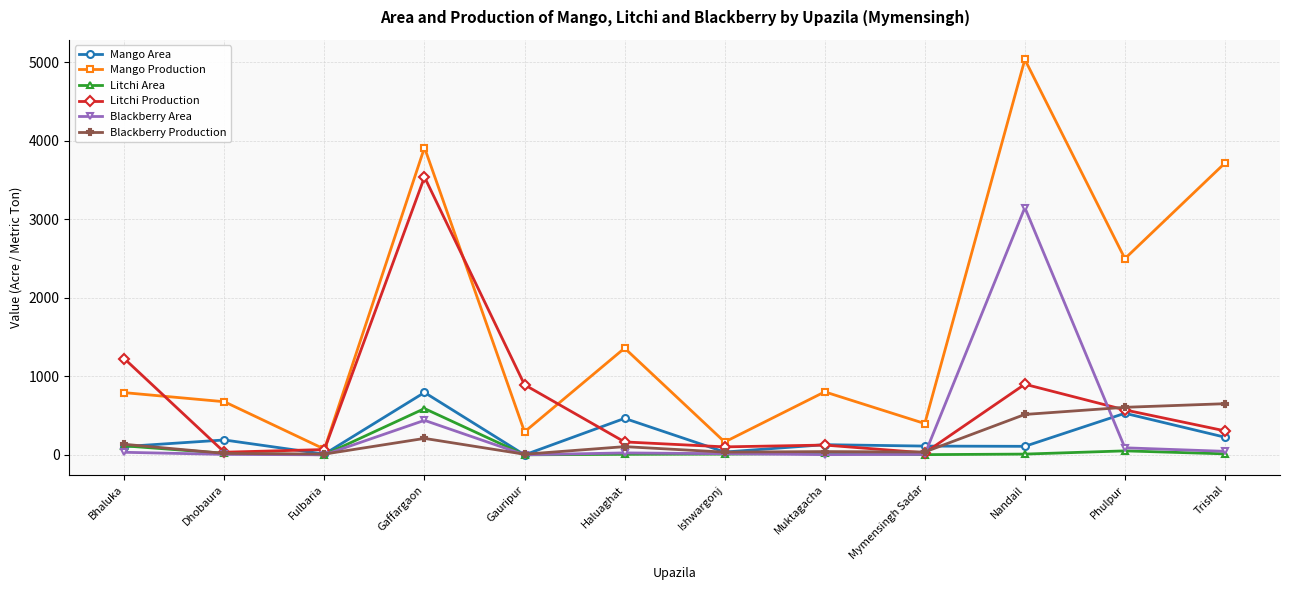

In Litchi Production, how many points are lower than both neighbors (excluding endpoints)?

3